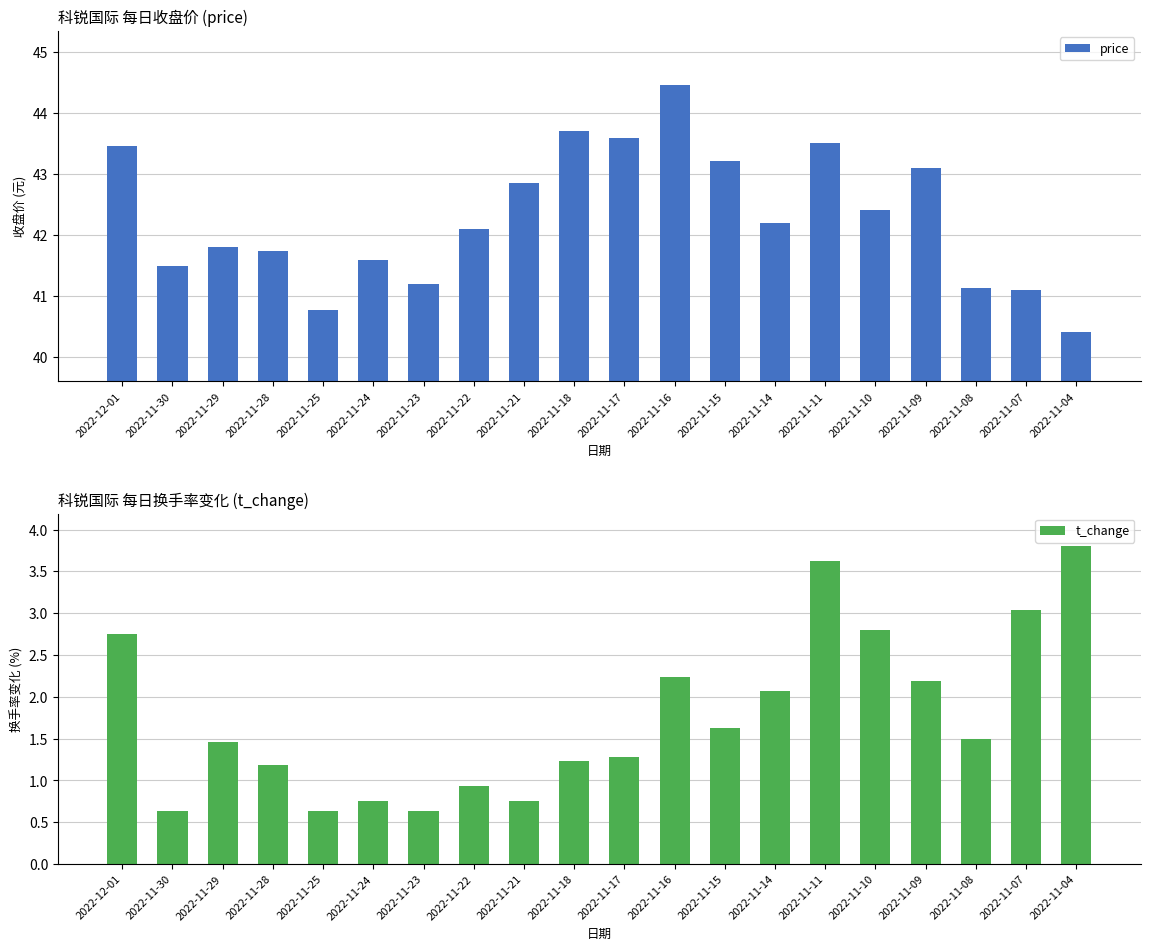

At which label is t_change closest to 2?

2022-11-14